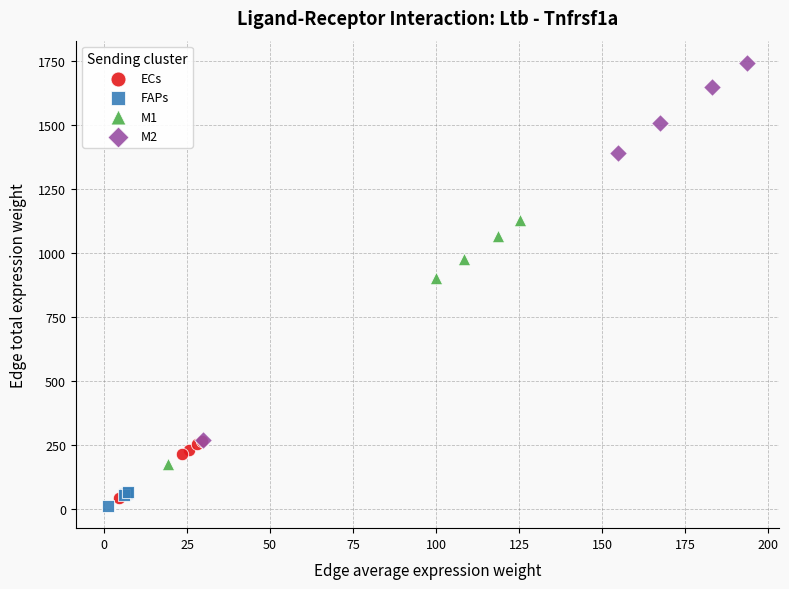

Which series has the widest spread of Y values?

M2